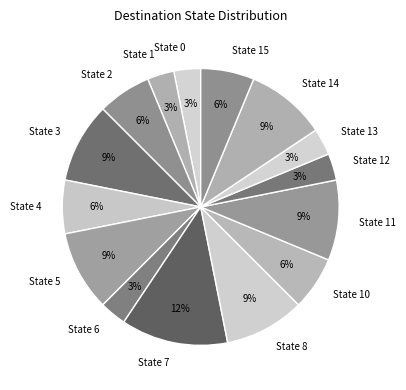

How many segments does this pie chart have?

15